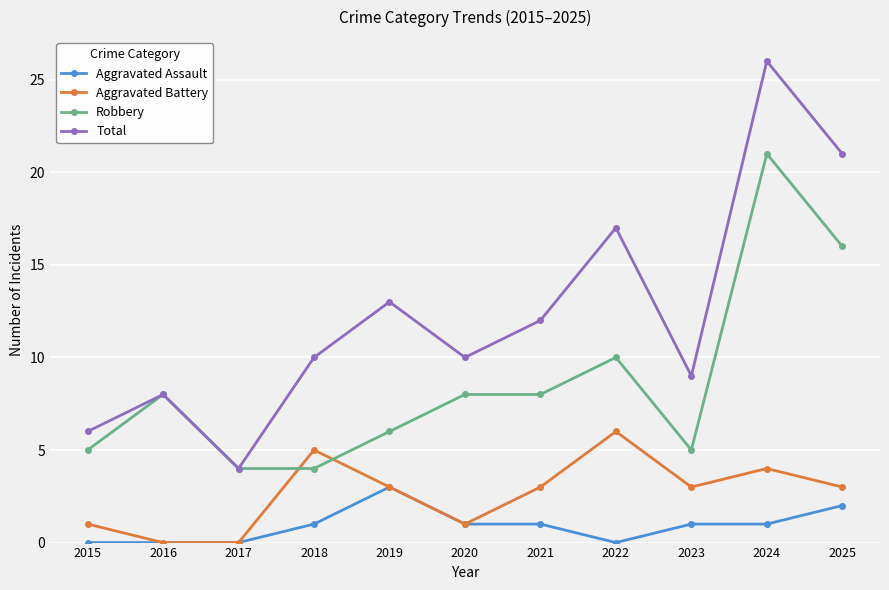

Which series has the largest total across all categories?

Total